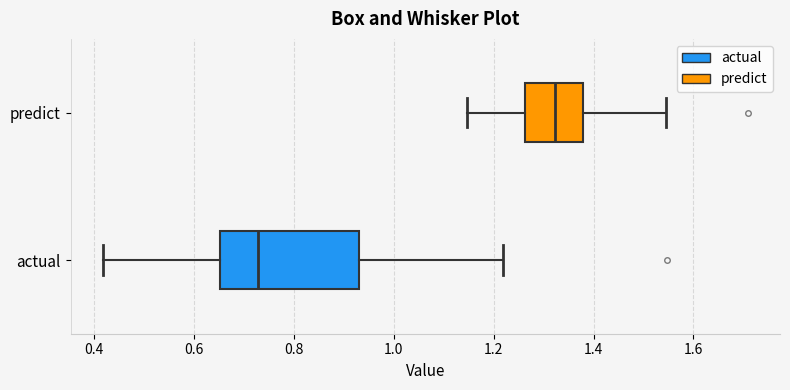

Where is the left edge of the box for actual on the x-axis? The values are not printed on the chart, so give them approximately, as read against the axis.

0.66